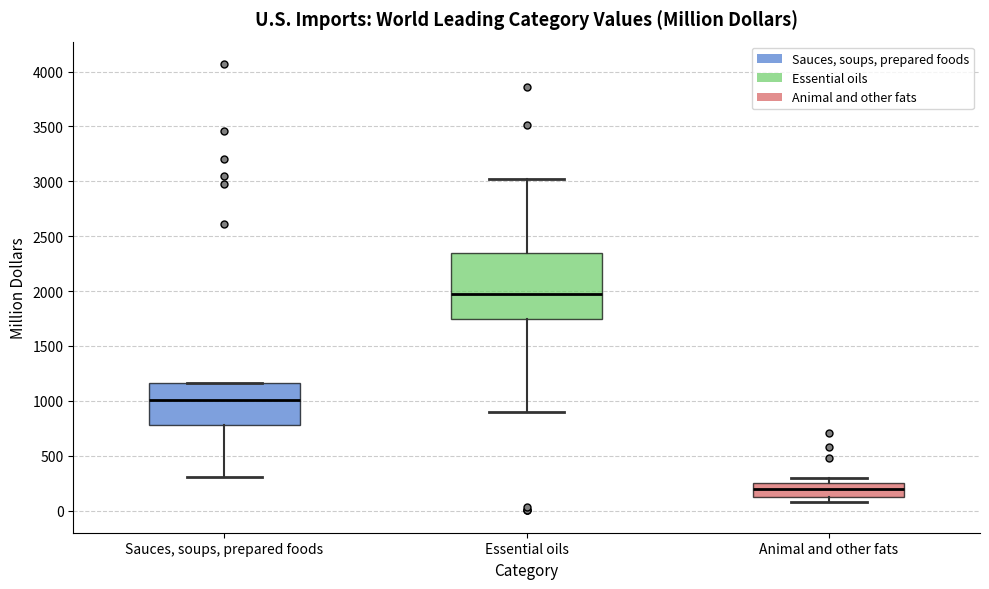

Which box's median line is the highest?

Essential oils